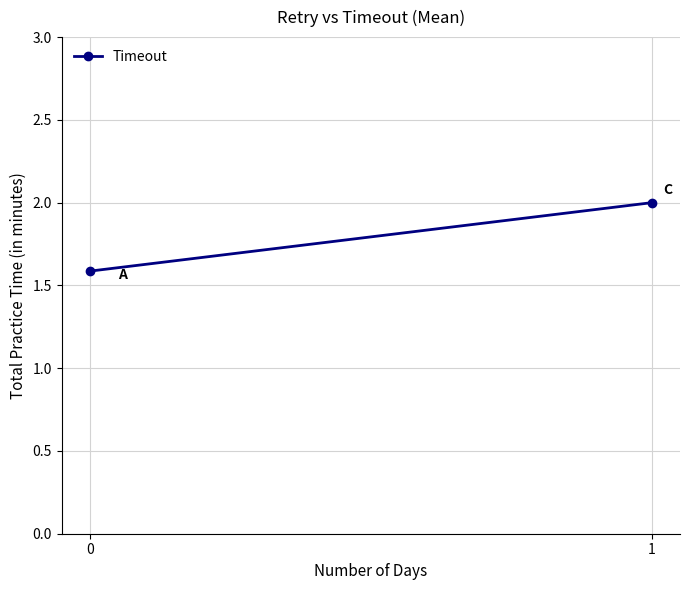

What is the greatest value displayed?

2.0